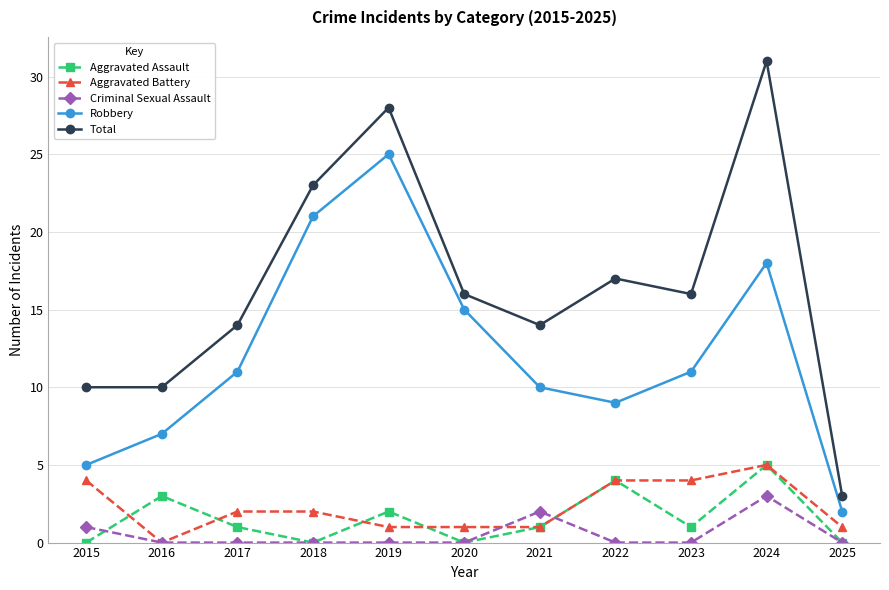

What value does the Total series have at 2023, to the nearest 5?

15